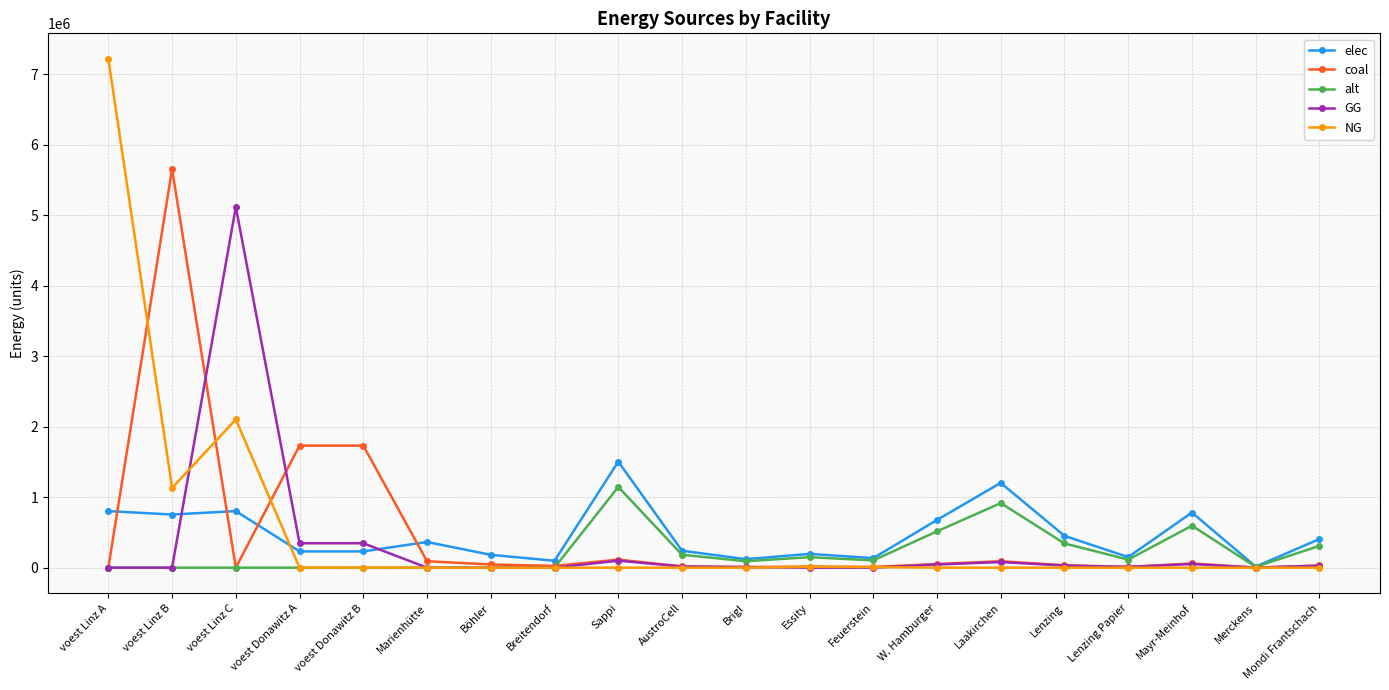

What is the greatest value displayed?

7216604.0